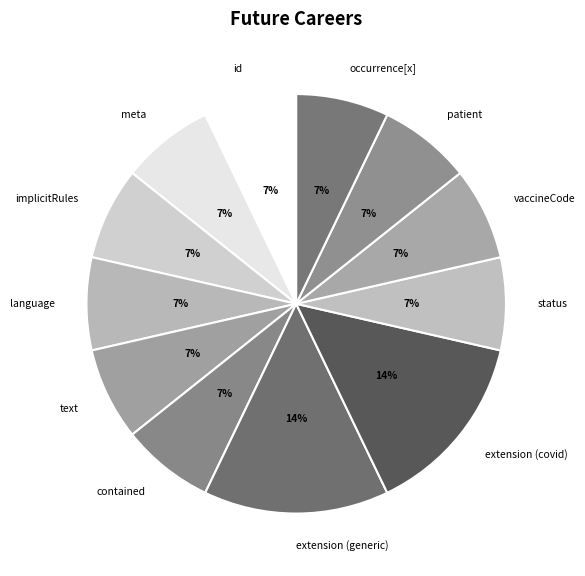

Does any single category account for the majority?

No